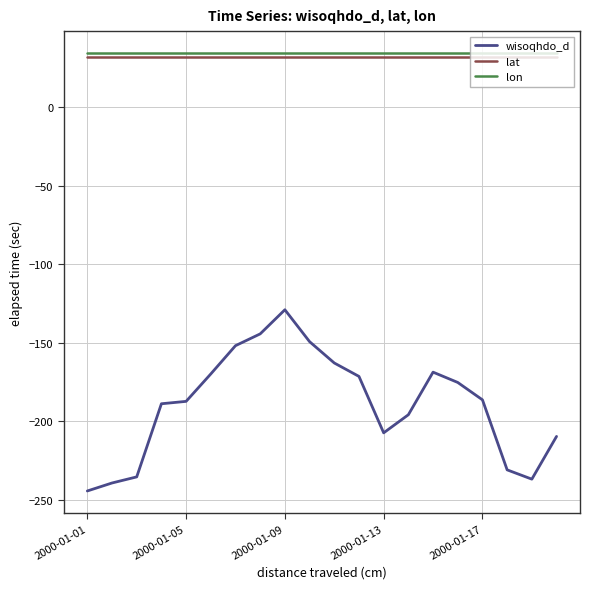

In wisoqhdo_d, how many points are higher than both neighbors (excluding endpoints)?

2